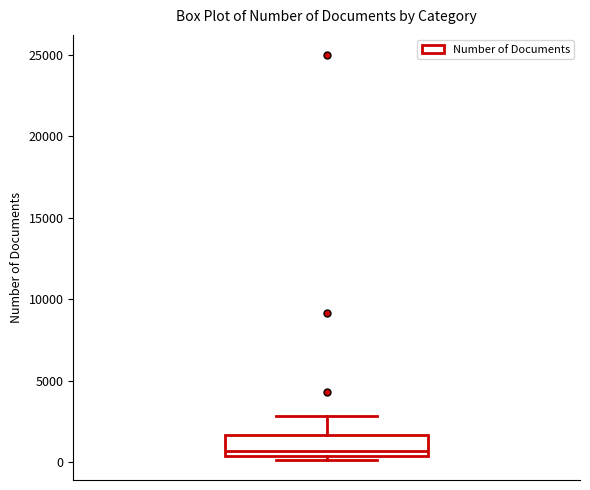

Where is the lower edge of the box on the y-axis? The values are not printed on the chart, so give them approximately, as read against the axis.

500